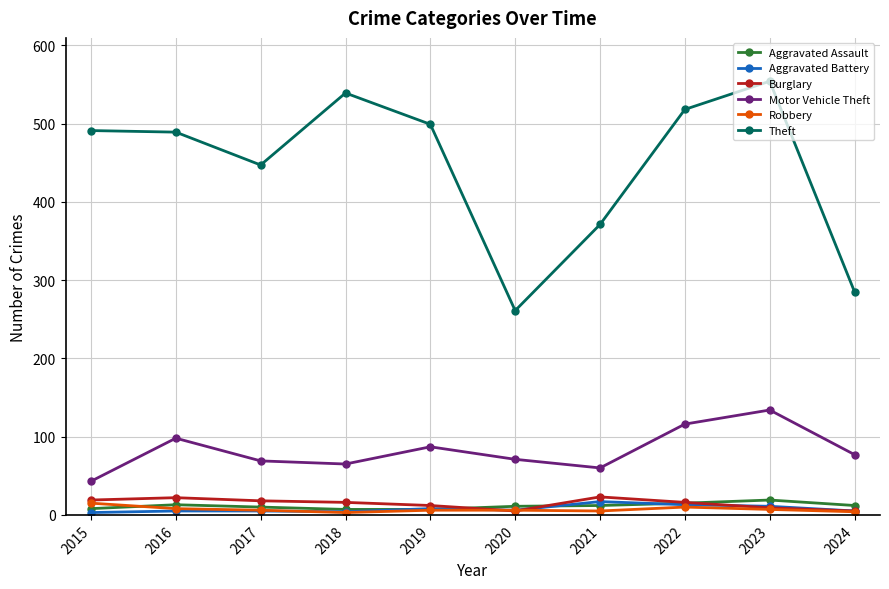

Is the value of Burglary at 2022 greater than the value of Motor Vehicle Theft at 2019?

No